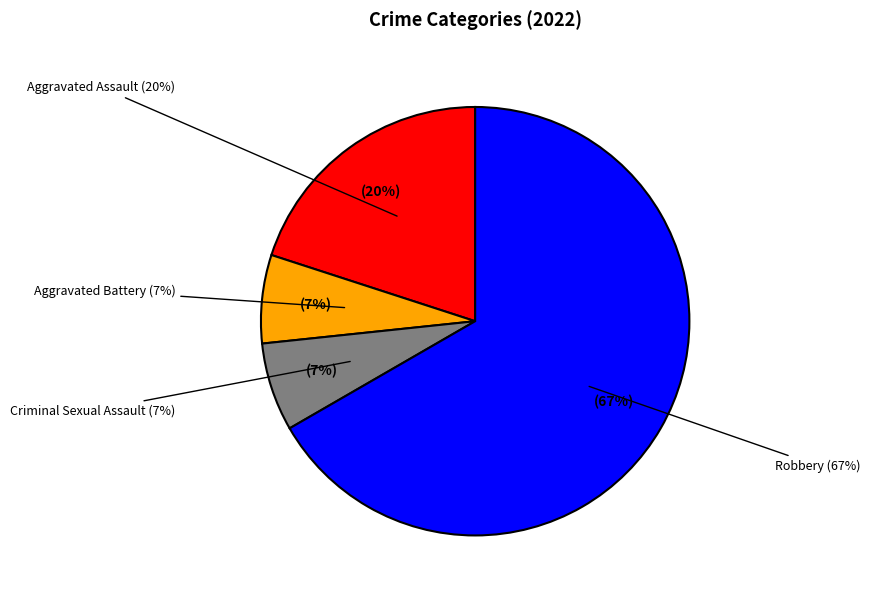

To the nearest percent, what is the average slice percentage?

25%